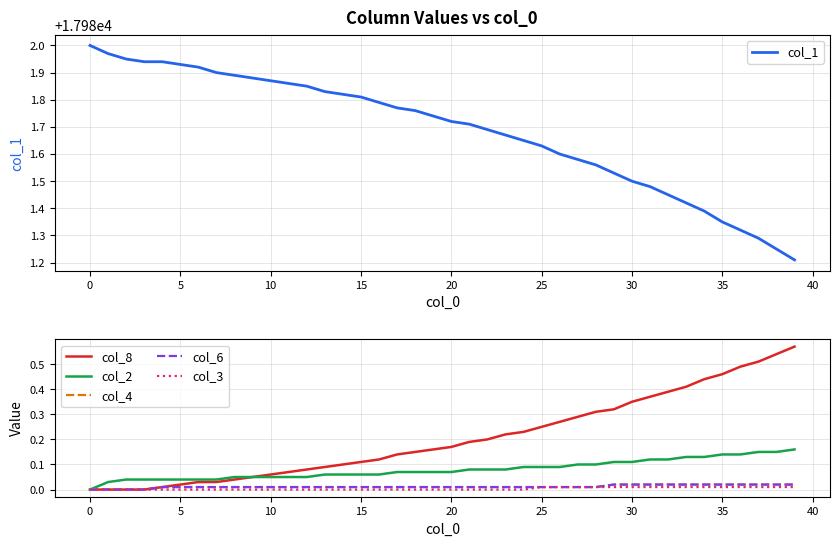

Which series has the largest total across all categories?

col_1